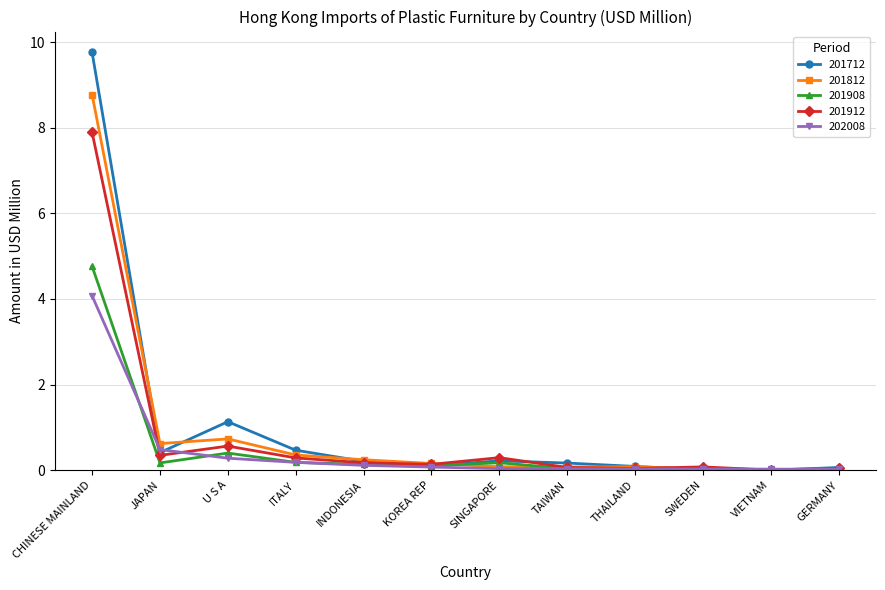

Which series has the largest range (max minus min)?

201712